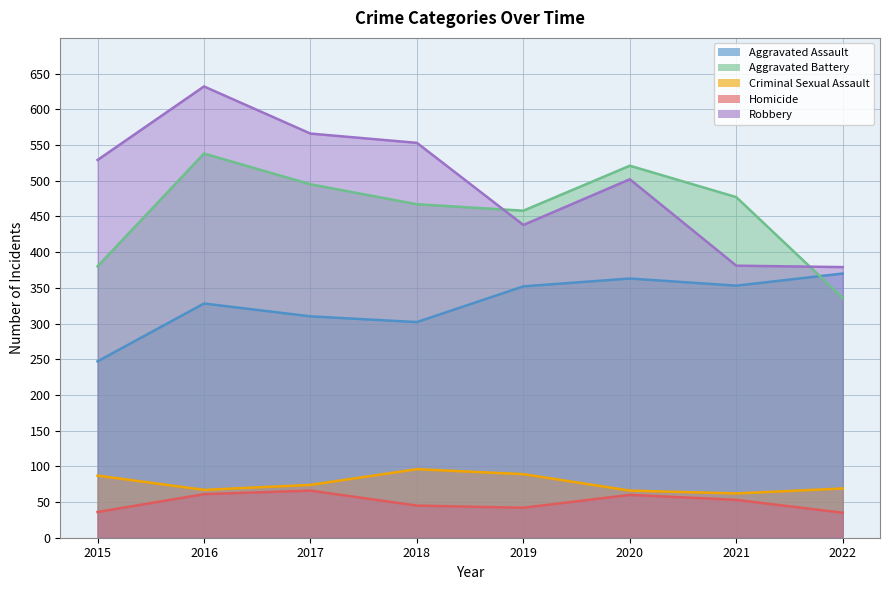

True or false: Criminal Sexual Assault and Homicide intersect in this chart.

False